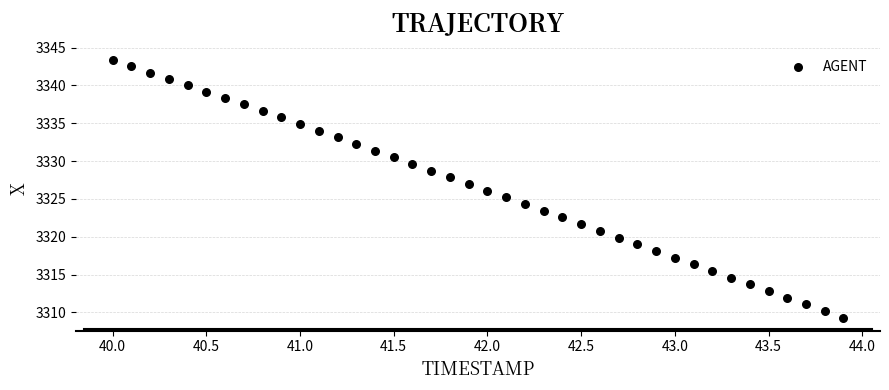

What is the range of Y values (max minus min)?

34.0